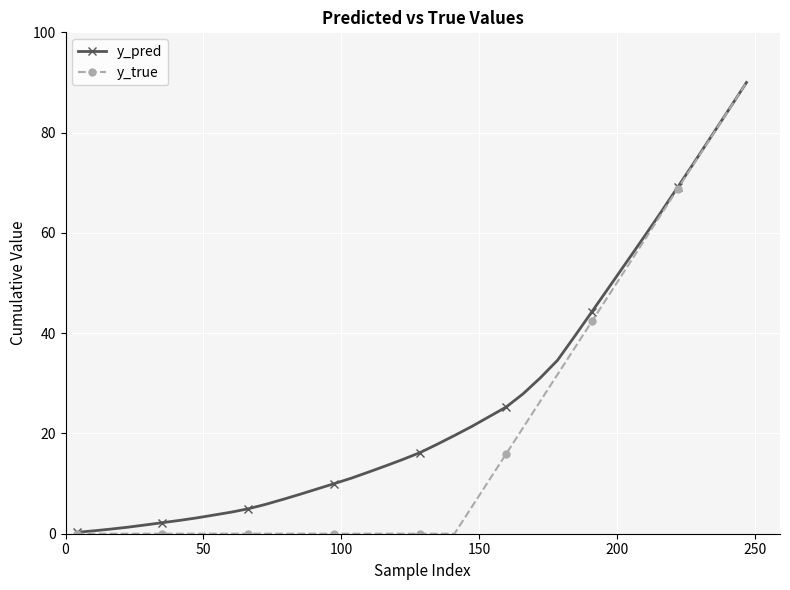

Count the number of categories in the chart.

40